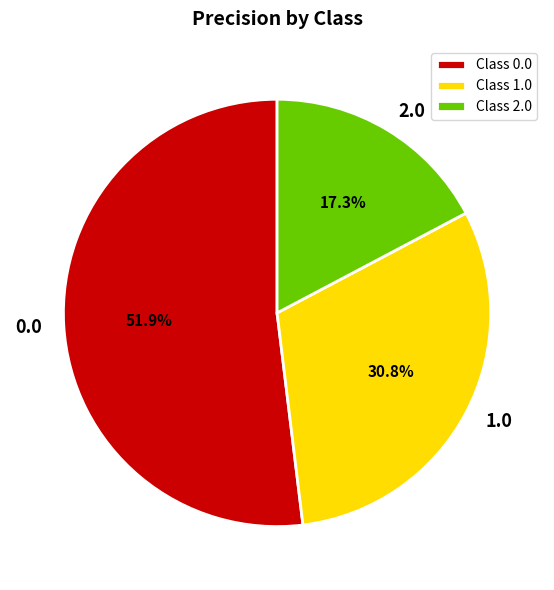

To the nearest percent, what portion does 2.0 represent?

17%